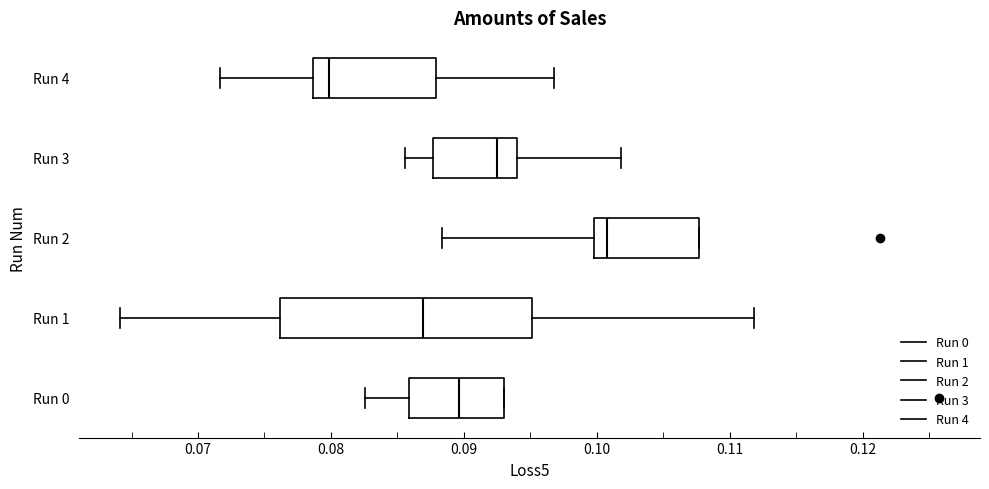

Which box's median line is the furthest to the right?

Run 2